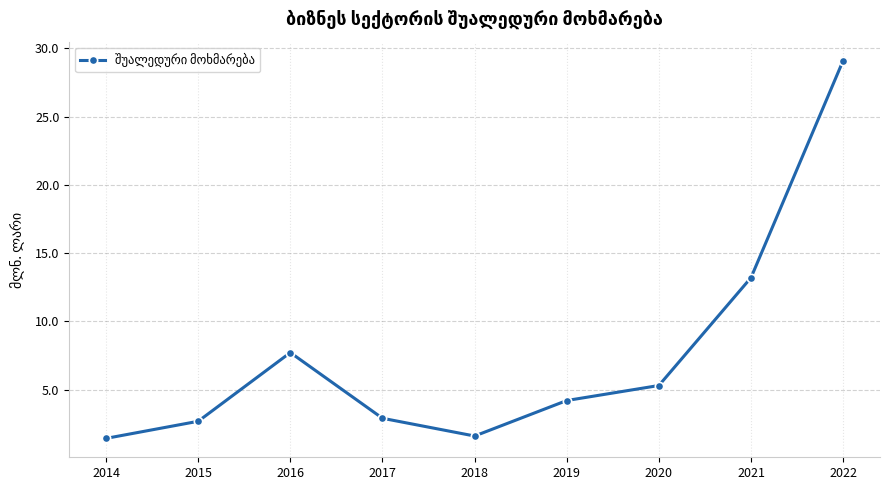

The chart shows a value of 7.0 at 2019. True or false?

False